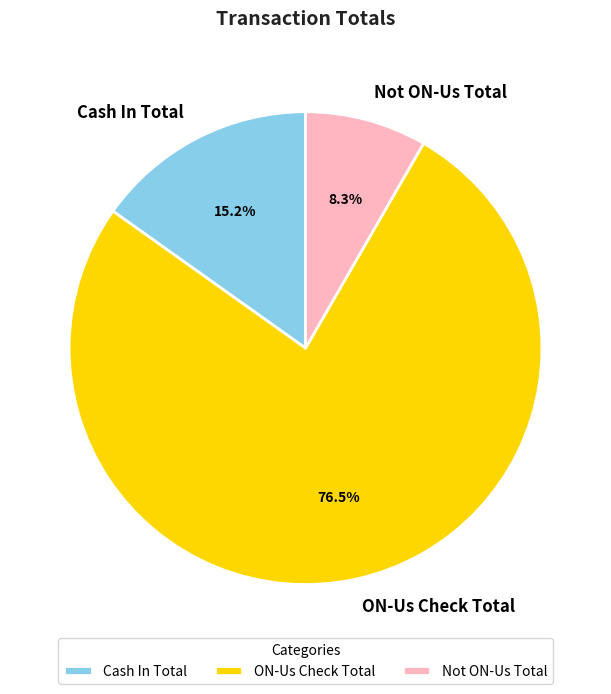

What percentage is the Cash In Total slice, to the nearest percent?

15%